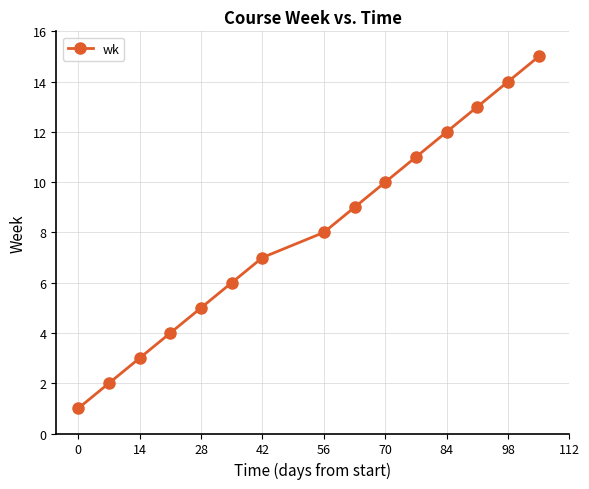

How many lines are shown in the chart?

1